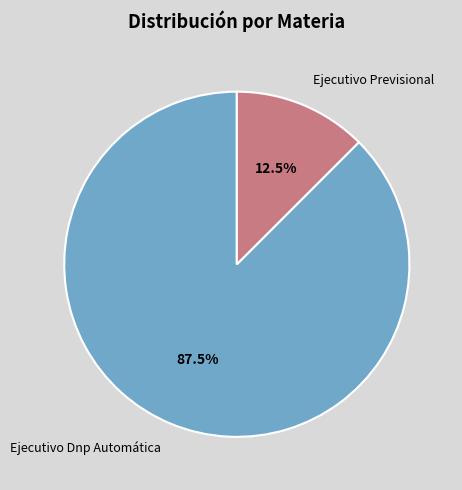

Which slice is the smallest?

Ejecutivo Previsional